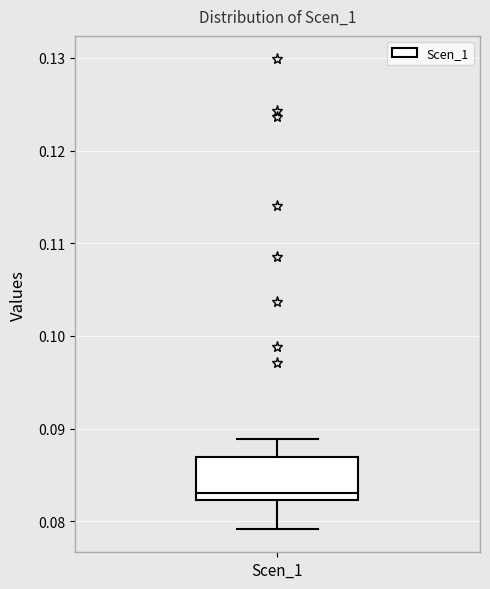

Where does the upper whisker of the box for Scen_1 end on the y-axis? The values are not printed on the chart, so give them approximately, as read against the axis.

0.089